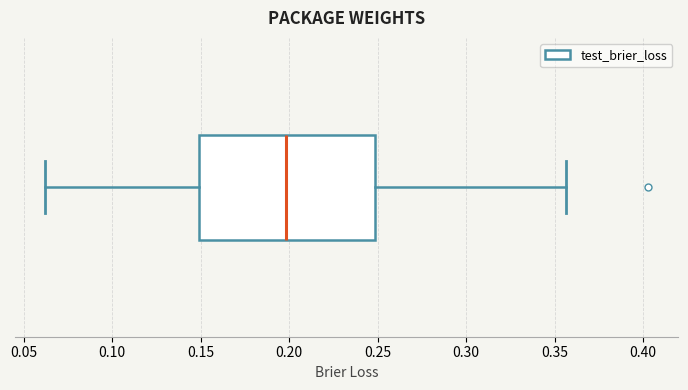

Where does the right whisker of the box end on the x-axis? The values are not printed on the chart, so give them approximately, as read against the axis.

0.355